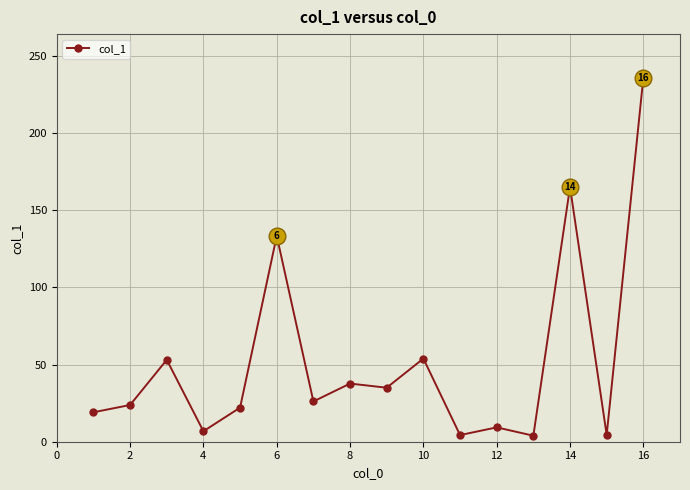

What is the average value?

52.1